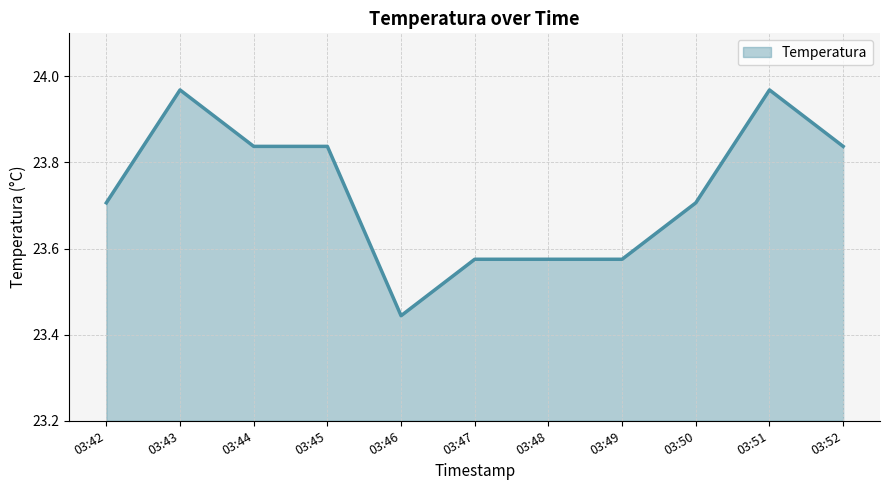

At which label is the value closest to 23?

03:46